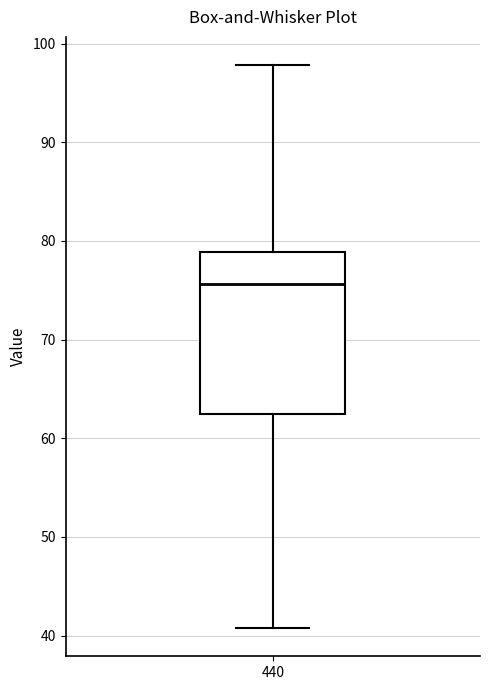

Read this box plot against the y-axis: the position of the median line, the range covered by the box, and the ends of both whiskers. The values are not printed on the chart, so give them approximately, as read against the axis.

median 76, box 62 to 79, whiskers 41 to 98